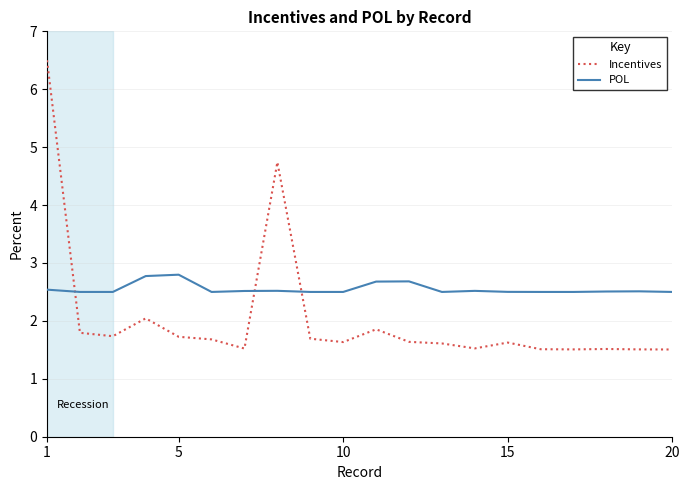

Does the chart display data point markers on the line(s)?

No